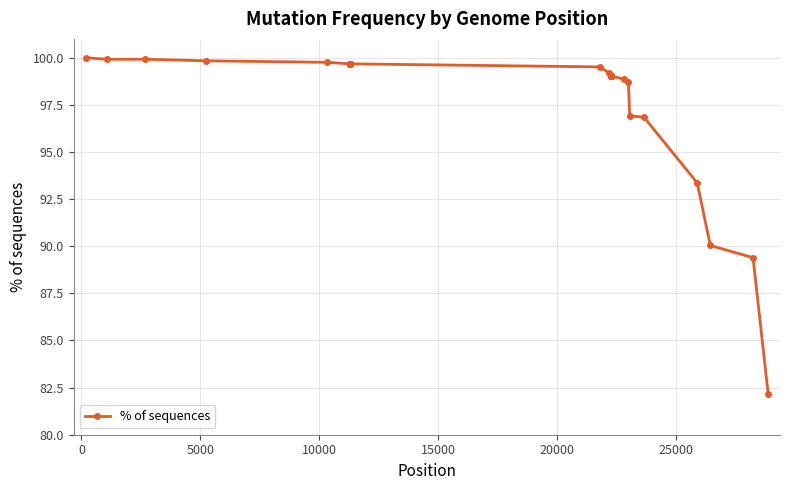

What is the value of the 32nd point from the left?

89.4